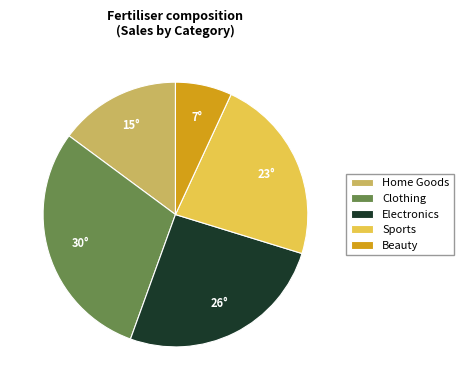

How many slices are in this pie chart?

5